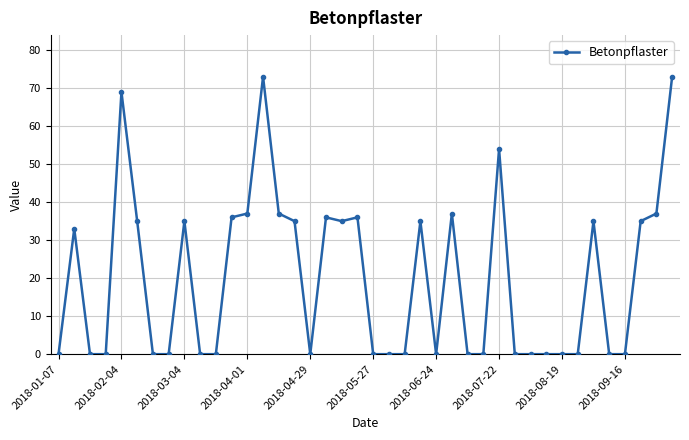

What is the value of the 12th point from the left?

36